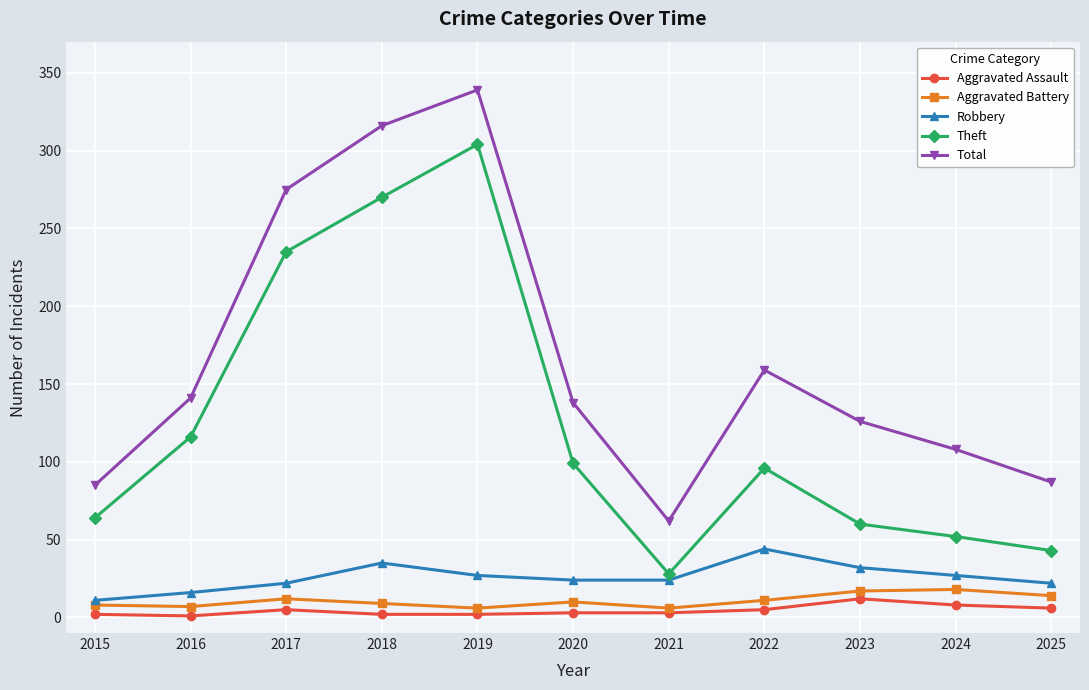

What is the approximate value of Aggravated Assault at 2020, to the nearest 5?

5